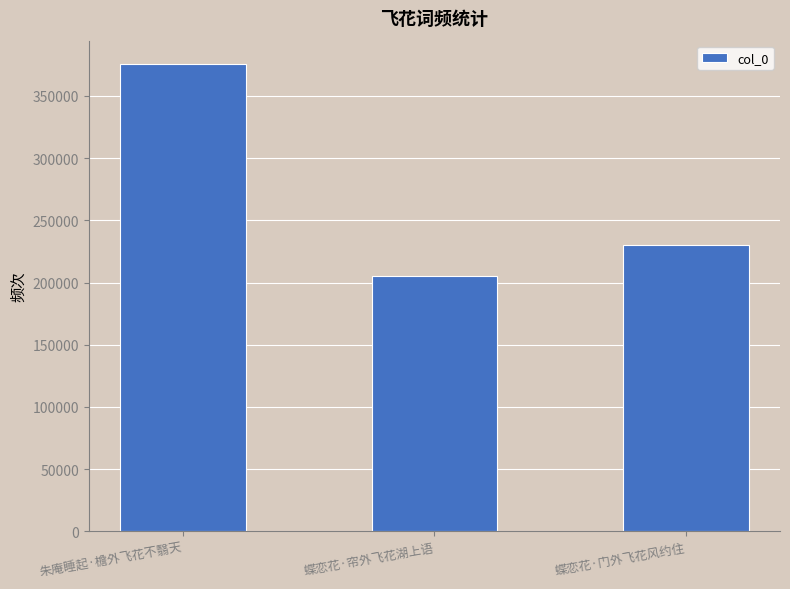

What is the maximum value shown in the chart?

375614